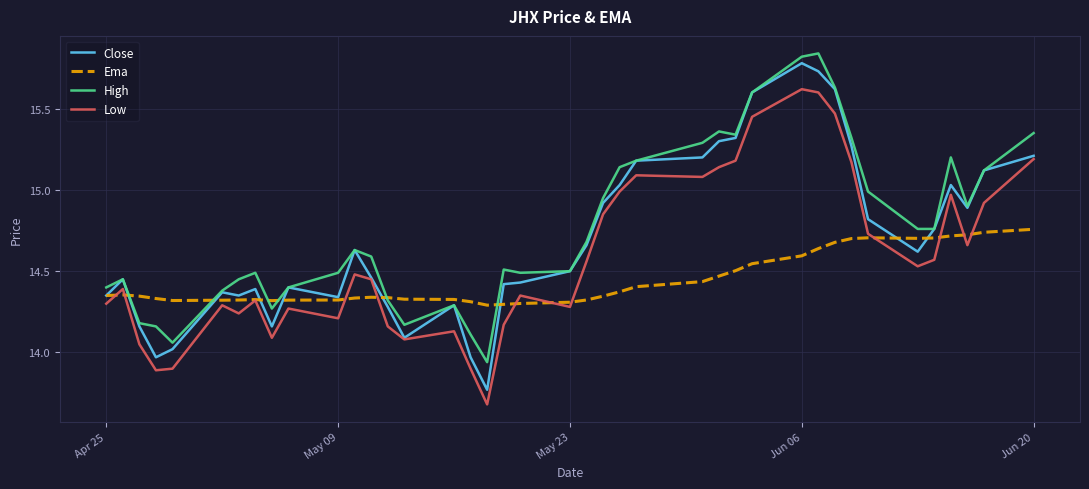

What are all the series names shown in the legend?

Close, Ema, High, Low